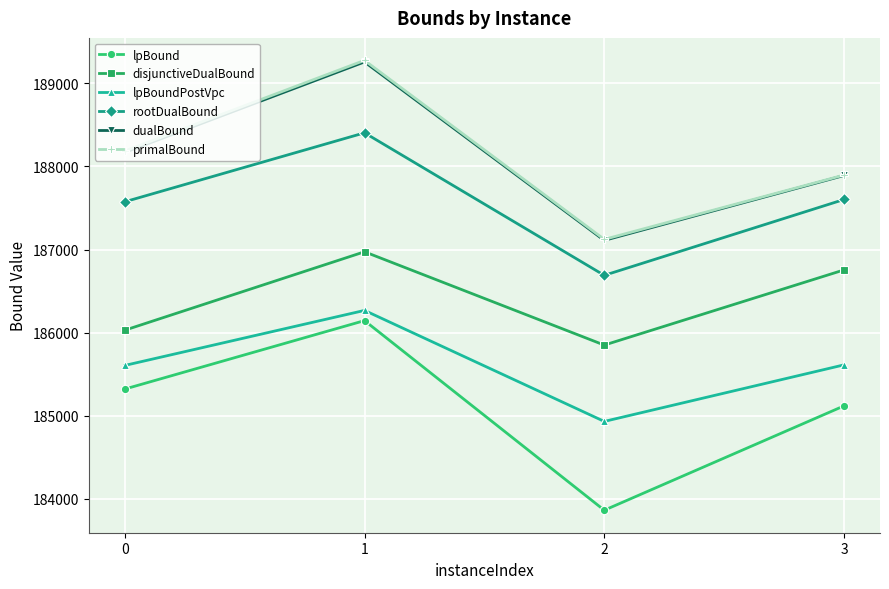

Which category has the highest value in the primalBound series?

1